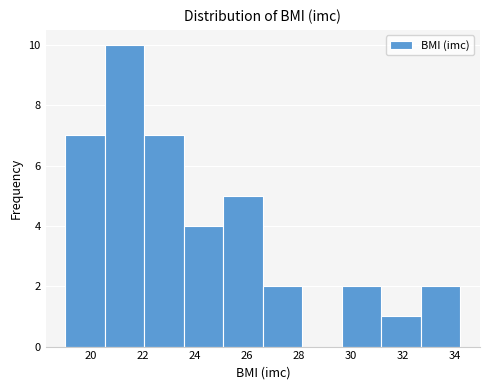

Over which range of the x-axis is the bar tallest?

20.6 to 22.0